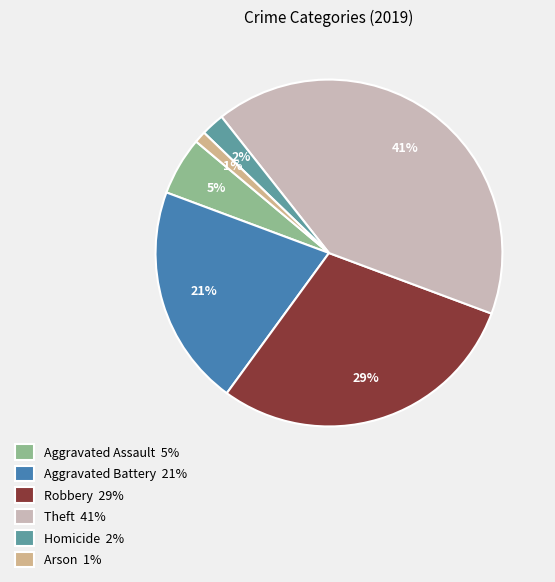

What percentage is the Homicide slice, to the nearest percent?

2%